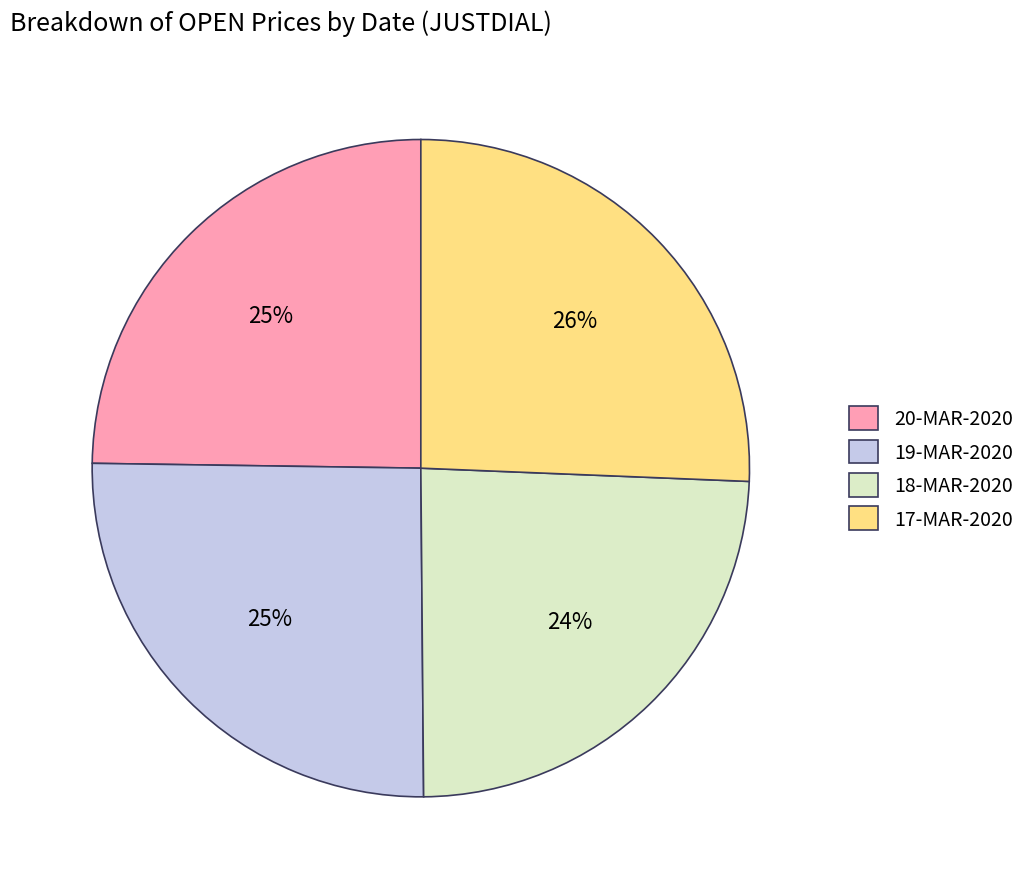

Which category has the smallest portion of the pie?

18-MAR-2020